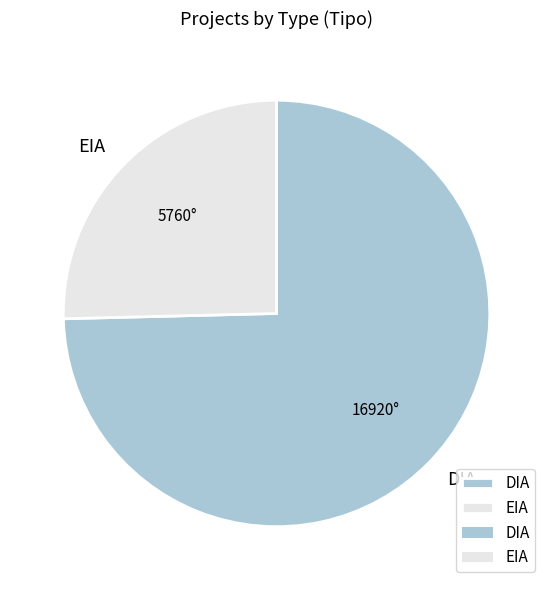

What is the smallest slice in the pie chart?

EIA